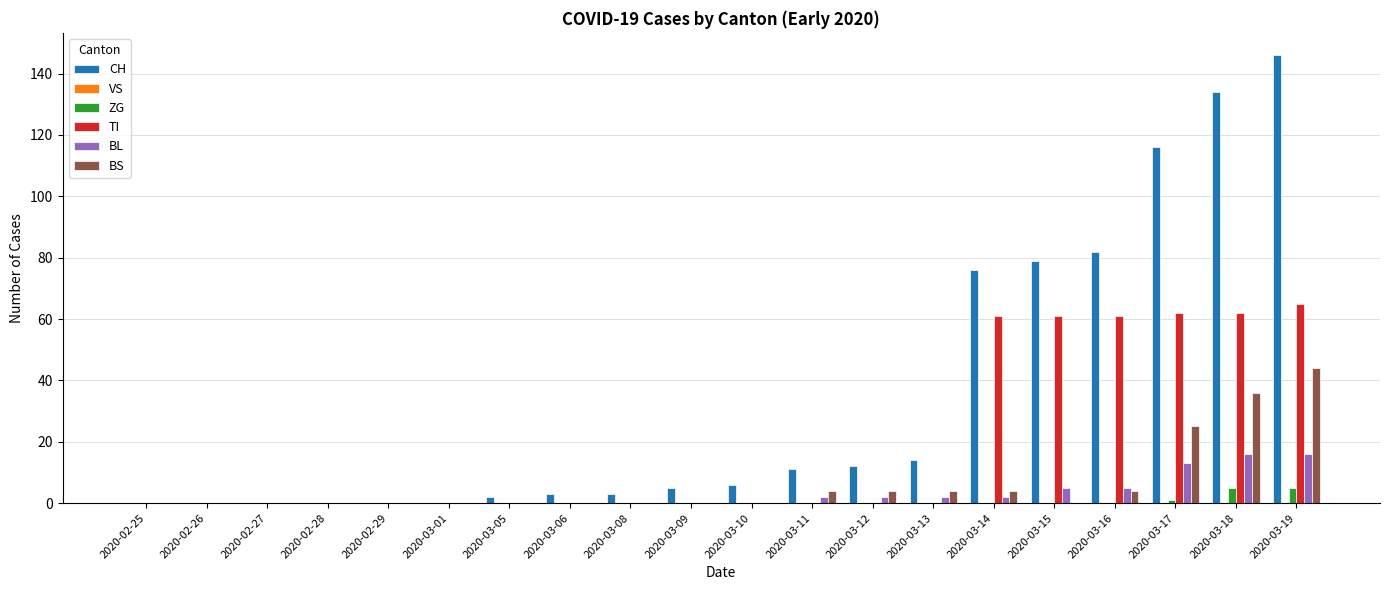

At which category does the chart reach its peak across all series?

2020-03-19